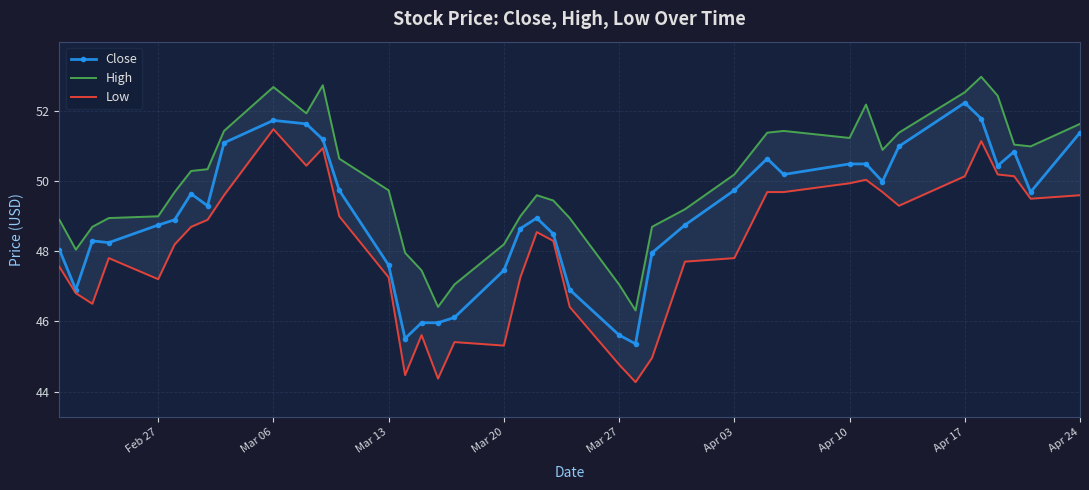

True or false: Close has more than 2 points higher than both neighbors.

True